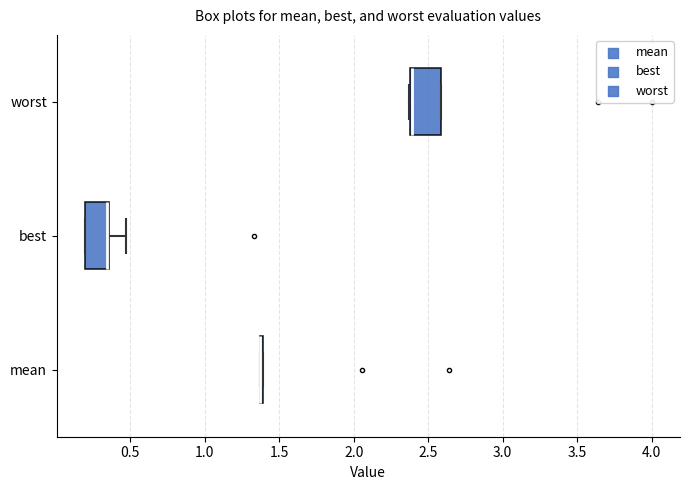

Reading bottom to top, transcribe this box plot: for each box, give where its median line is, the range the box spans, and where its two whiskers end, as read against the x-axis. The values are not printed on the chart, so give them approximately, as read against the axis.

mean: box collapsed to a line at 1.35, whiskers 1.35 to 1.40
best: median 0.35 (drawn on the box's right edge), box 0.20 to 0.35, whiskers 0.20 to 0.50
worst: median 2.40 (drawn on the box's left edge), box 2.40 to 2.60, whiskers 2.35 to 2.60